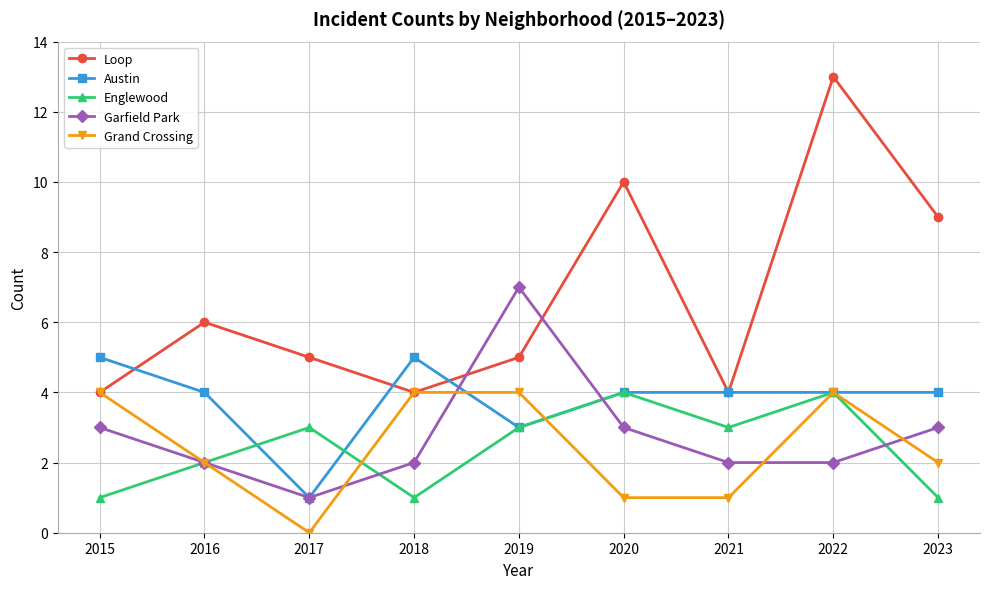

Reading right to left, transcribe all the data shown in this chart.

Loop: 9	13	4	10	5	4	5	6	4
Austin: 4	4	4	4	3	5	1	4	5
Englewood: 1	4	3	4	3	1	3	2	1
Garfield Park: 3	2	2	3	7	2	1	2	3
Grand Crossing: 2	4	1	1	4	4	0	2	4